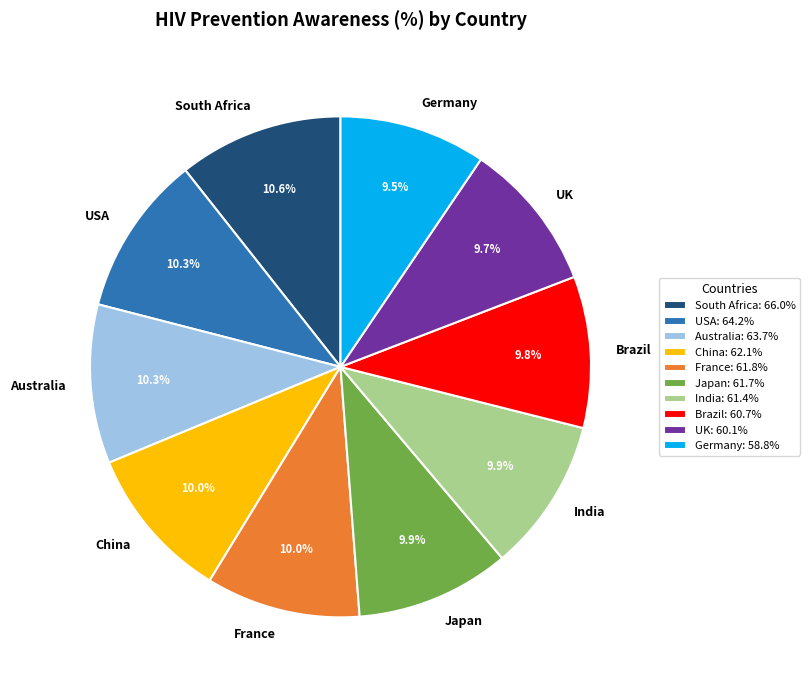

How many slices are in this pie chart?

10